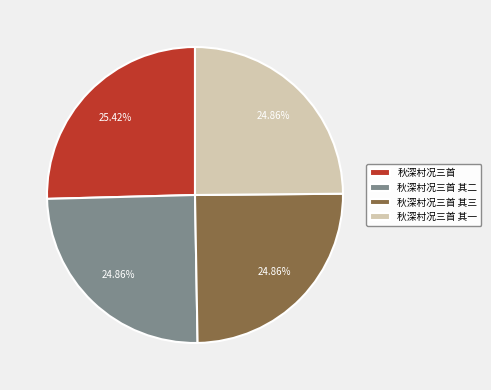

To the nearest percent, what is the difference between the largest and smallest slice percentages?

1%